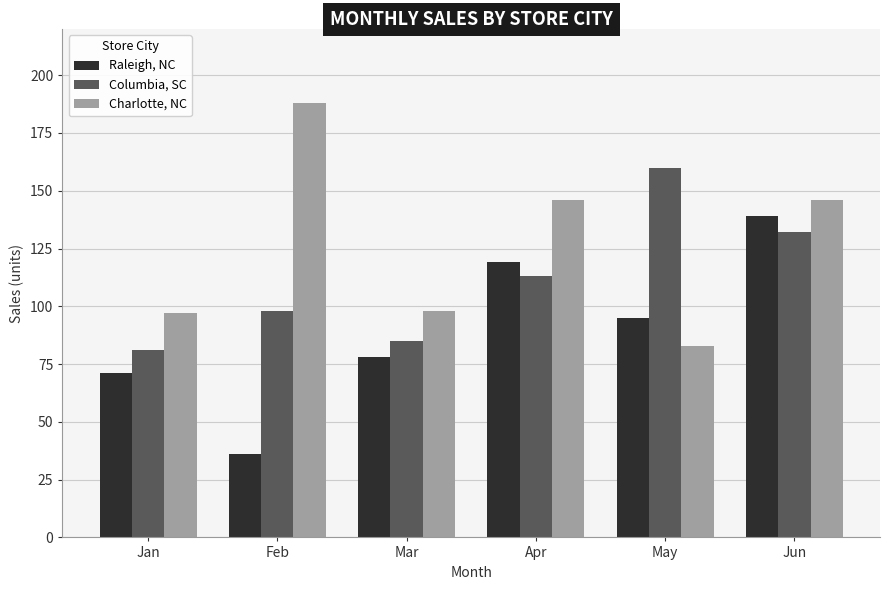

Count the number of data series in this chart.

3